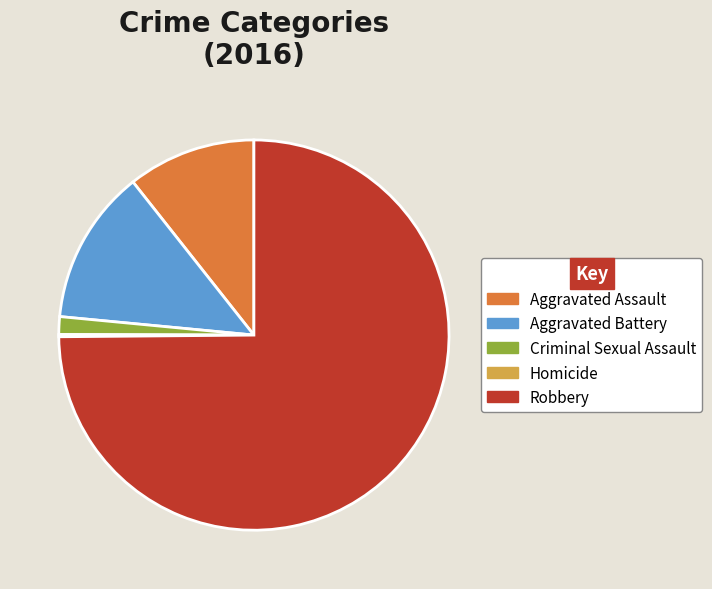

Which slice represents more than half of the pie?

Robbery